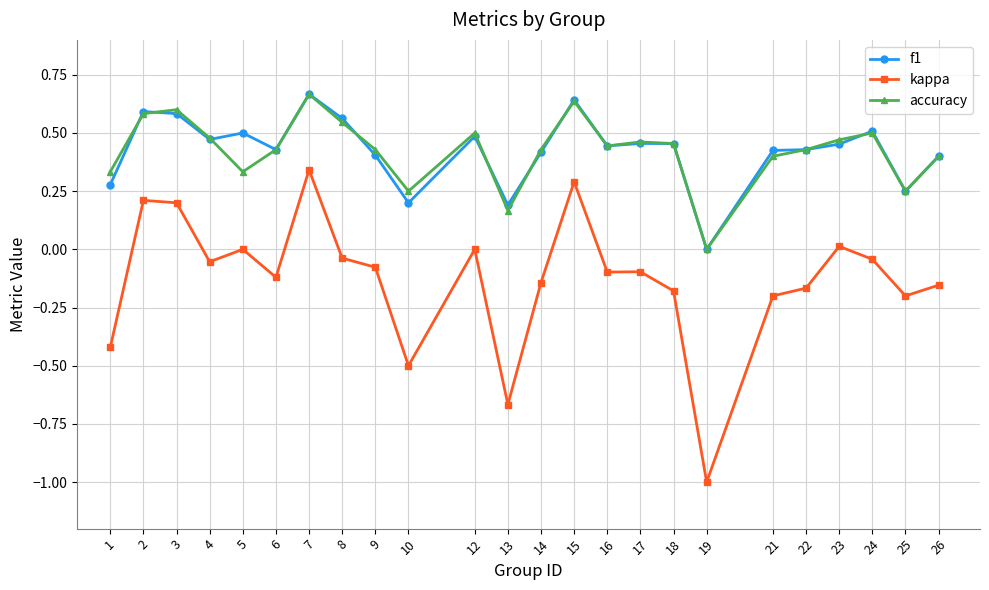

Count the accuracy values in the range 0 to 1.

24